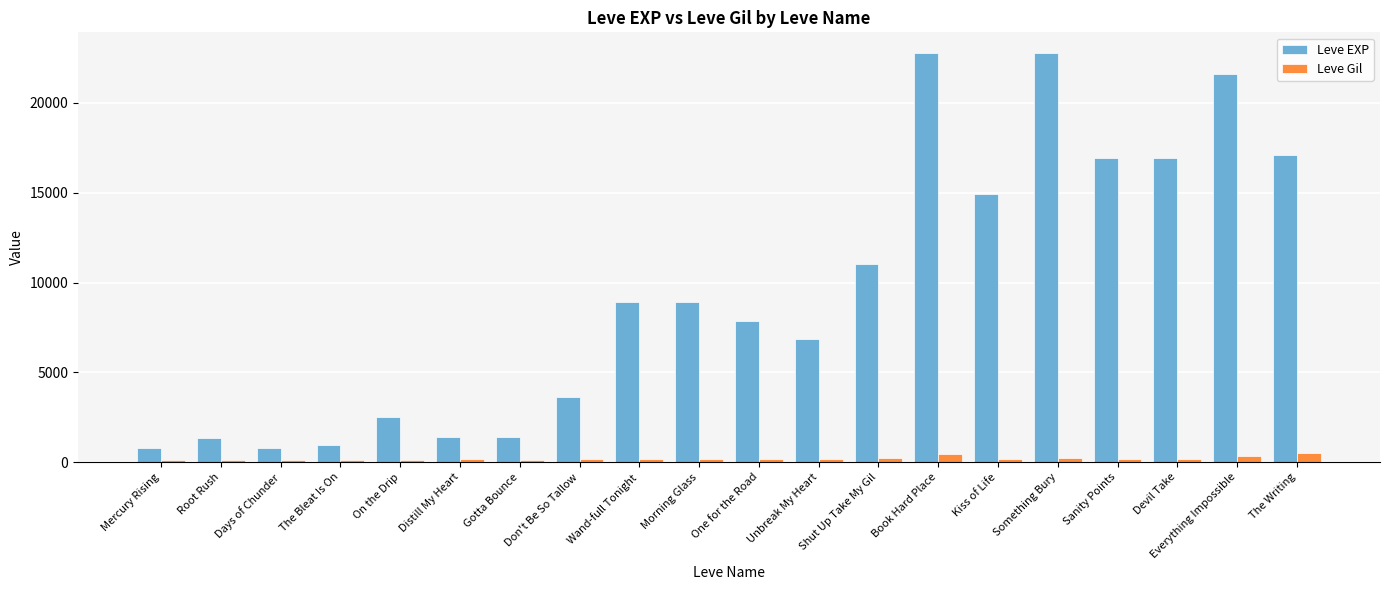

What is the sum of all Leve EXP values?

189560